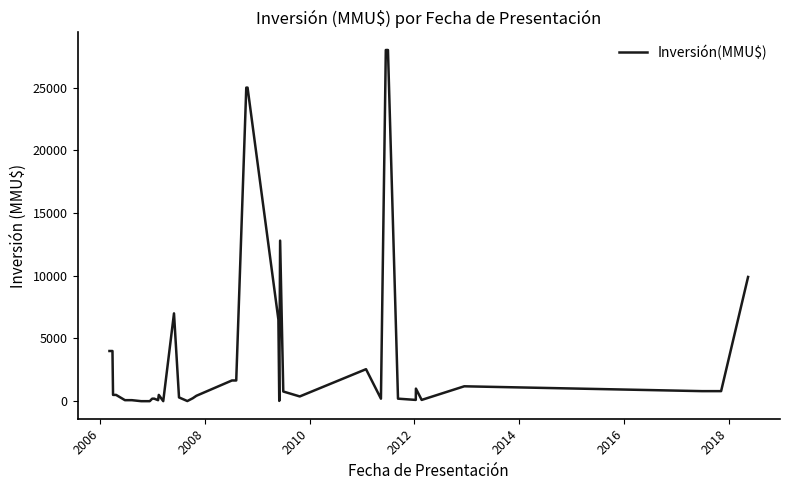

What is the maximum value shown in the chart?

28000